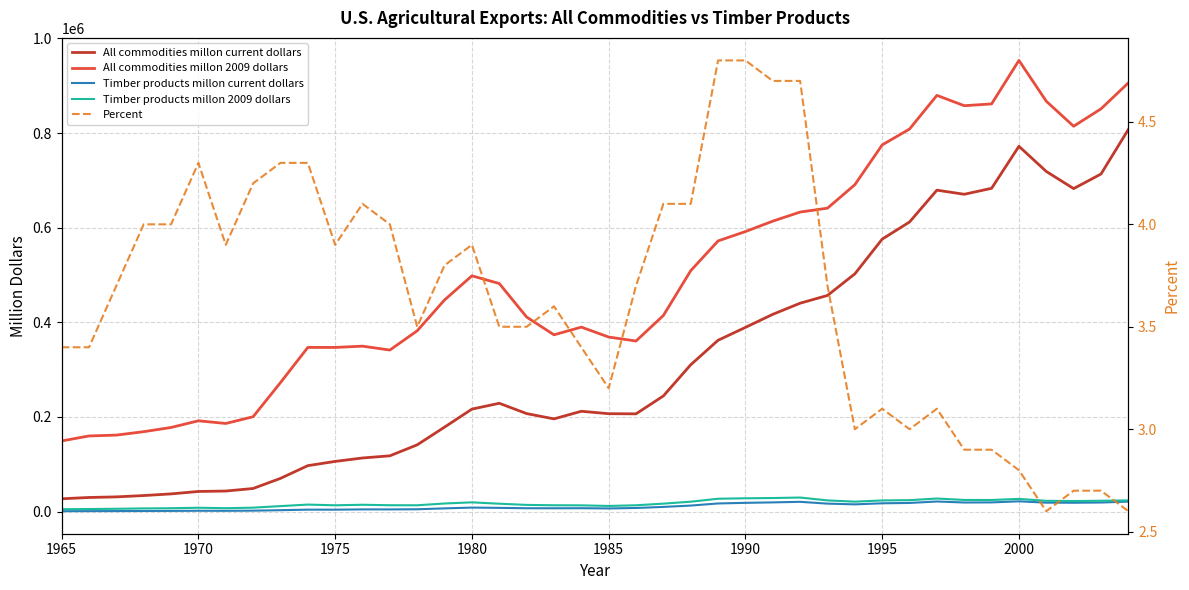

In All commodities millon current dollars, how many points are lower than both neighbors (excluding endpoints)?

4